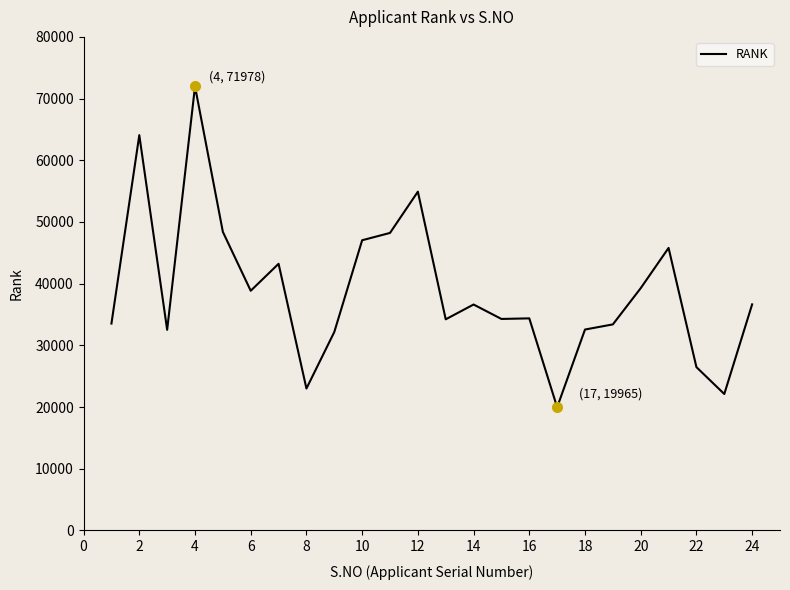

What is the smallest value displayed?

19965